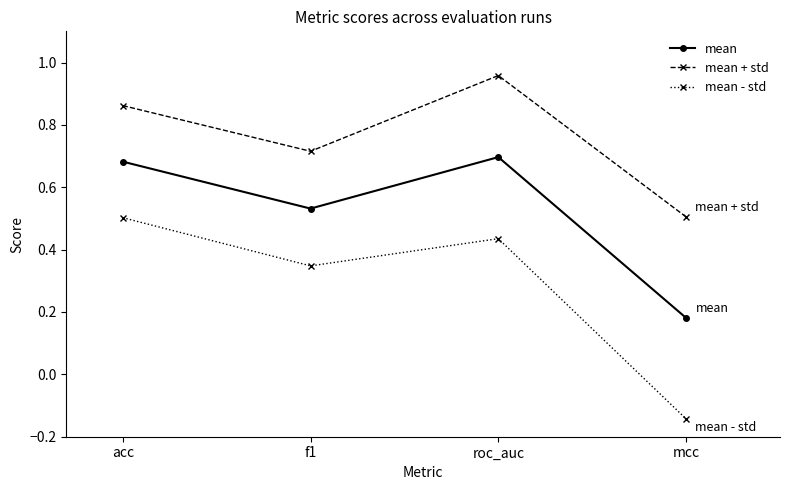

What is the difference between the maximum and minimum values in the mean - std series?

0.6